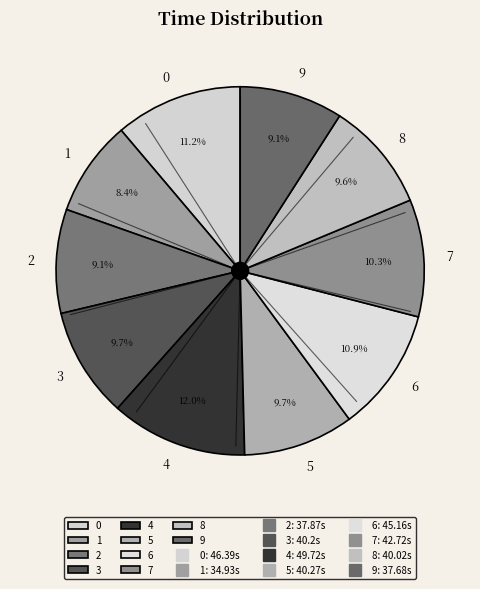

Is 9 the majority of the pie?

No